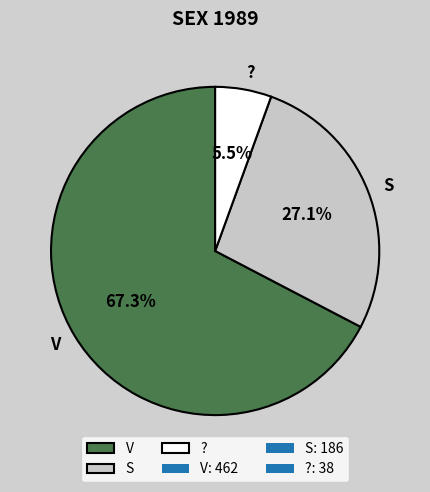

To the nearest percent, what is the difference between the S and ? slice percentages?

22%